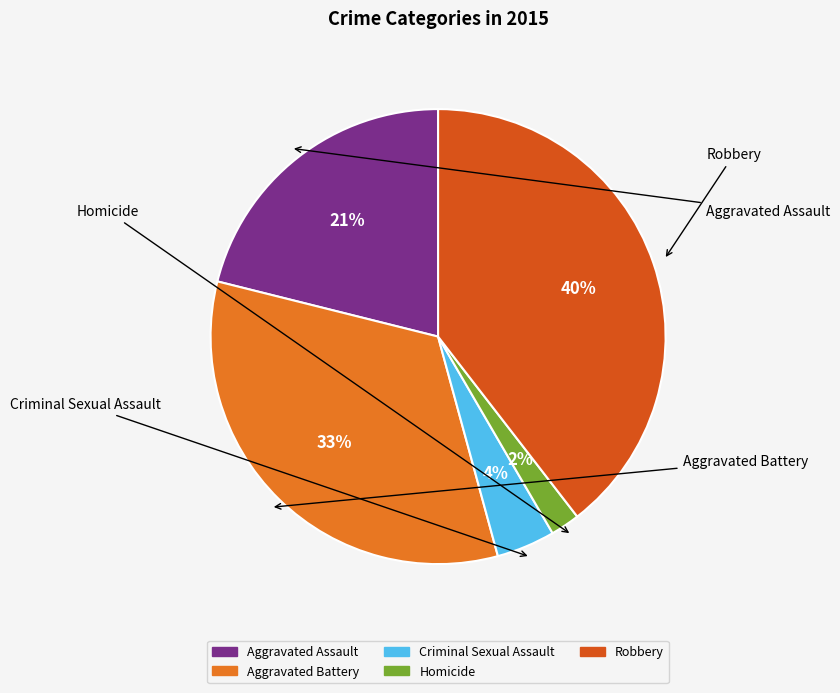

Which has a higher value, Aggravated Battery or Robbery?

Robbery